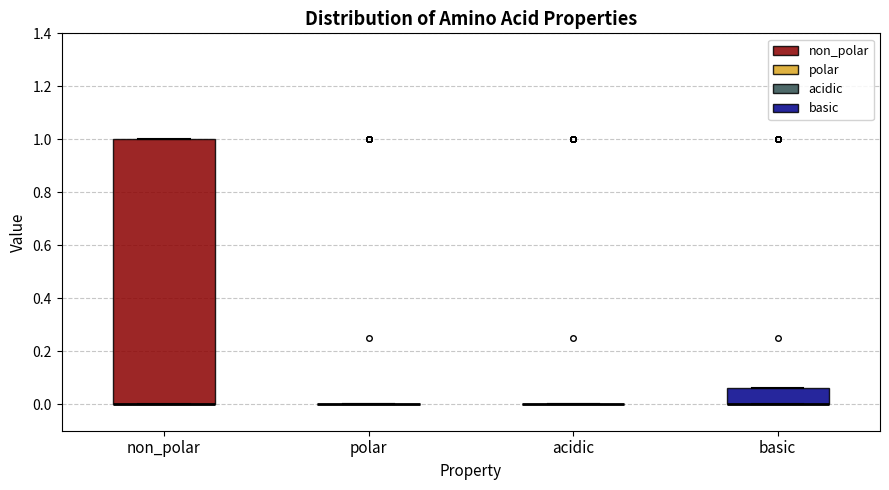

Reading left to right, read every box against the y-axis: the position of its median line, the range the box covers, and the ends of its whiskers. The values are not printed on the chart, so give them approximately, as read against the axis.

non_polar: median 0.00 (drawn on the box's lower edge), box 0.00 to 1.00, whiskers 0.00 to 1.00
polar: box collapsed to a line at 0.00, whiskers 0.00 to 0.00
acidic: box collapsed to a line at 0.00, whiskers 0.00 to 0.00
basic: median 0.00 (drawn on the box's lower edge), box 0.00 to 0.06, whiskers 0.00 to 0.06